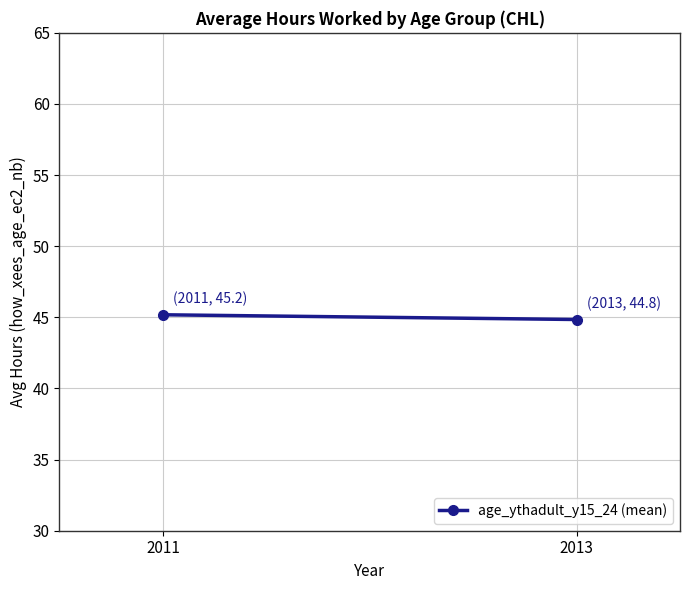

At which category does the chart reach its minimum across all series?

2013